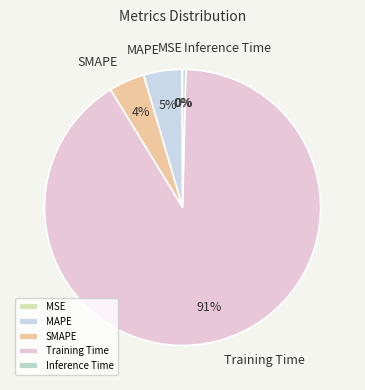

Does Inference Time account for over 50% of the chart?

No